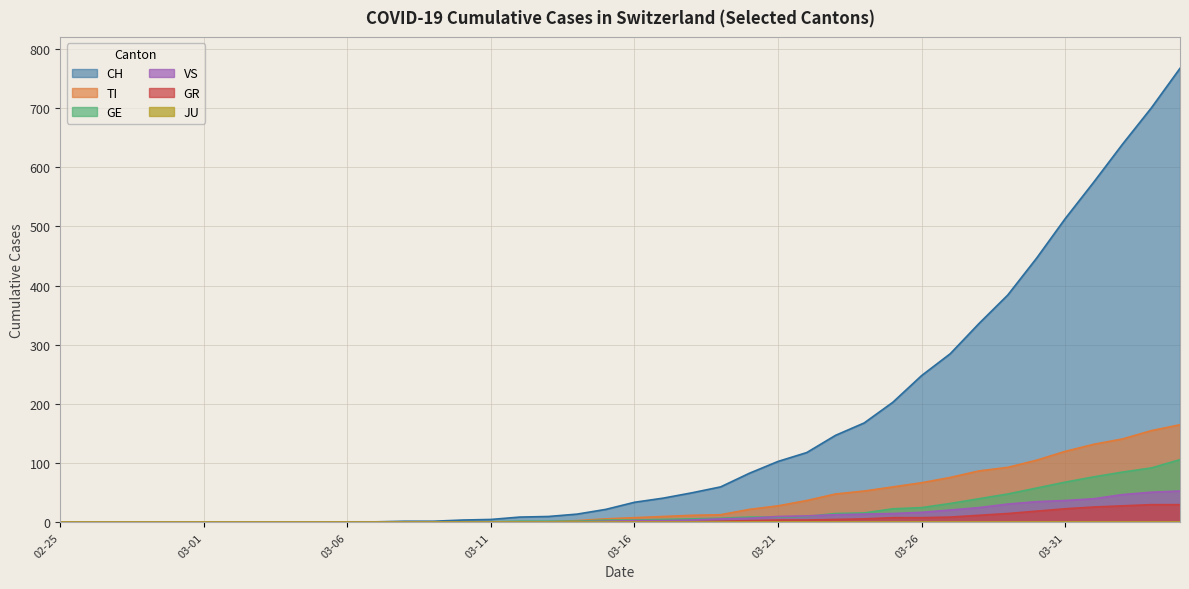

What is the label of the 26th point from the right?

2020-03-10